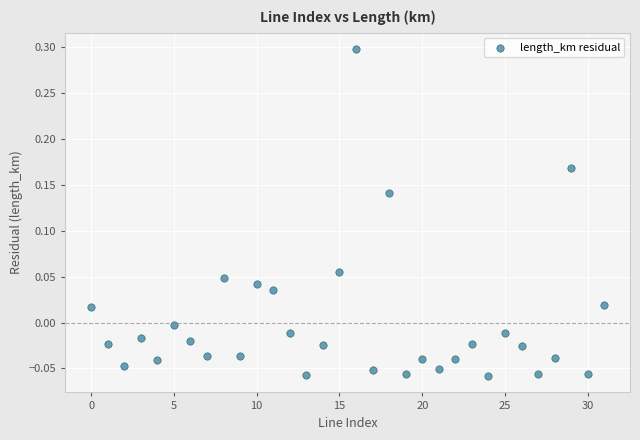

What is the range of Y values (max minus min)?

0.4